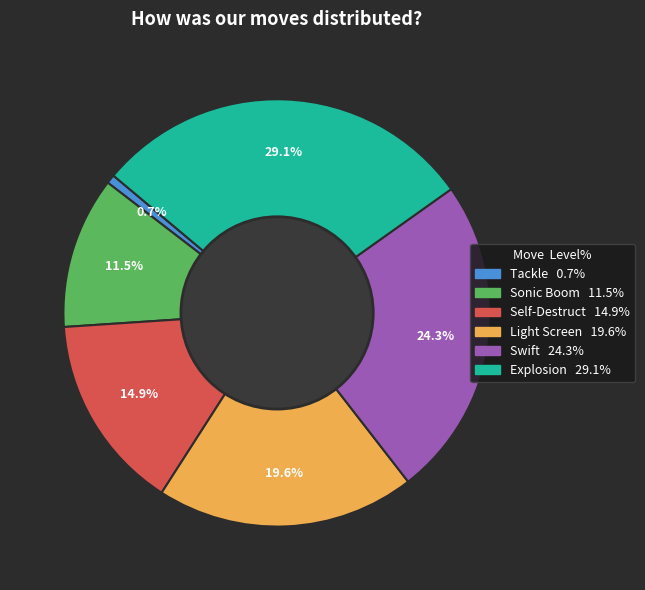

Is there any slice that represents more than half of the pie?

No